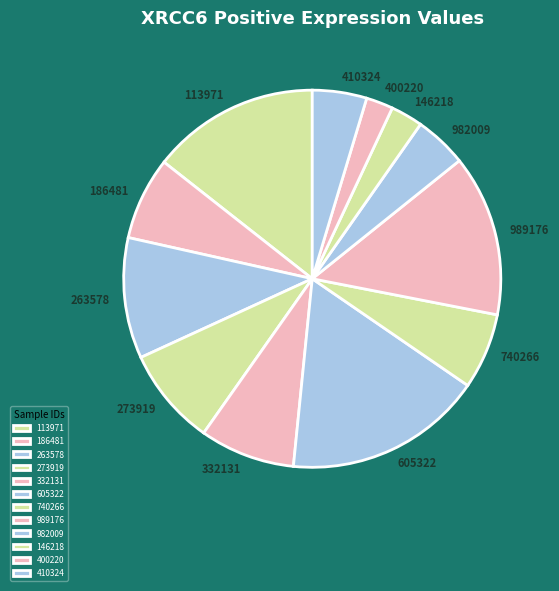

Count the number of slices in the pie.

12